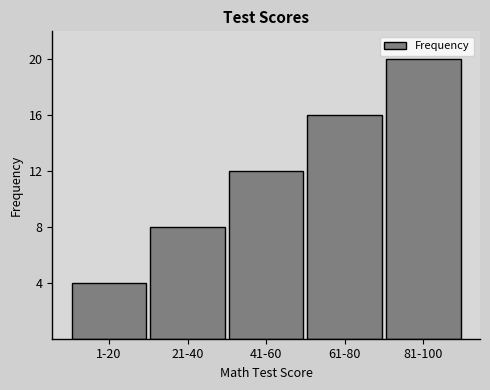

Reading right to left, list all the values displayed in this chart.

81-100=20	61-80=16	41-60=12	21-40=8	1-20=4